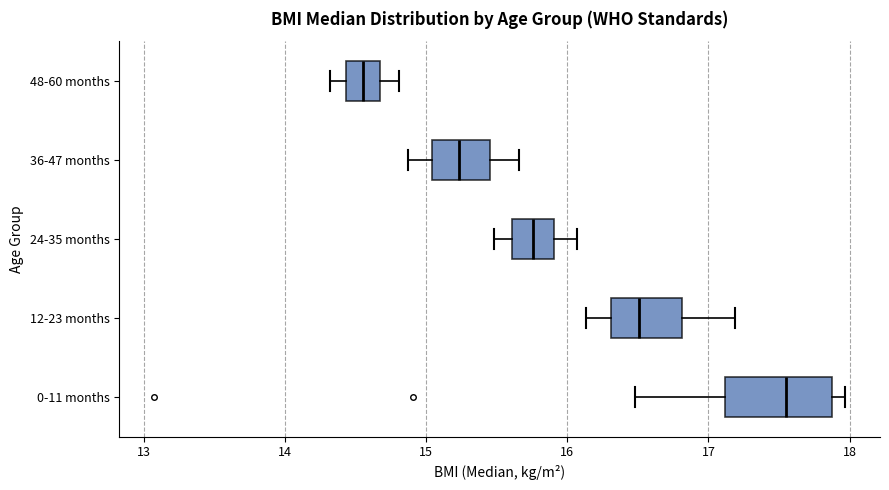

Reading bottom to top, read every box against the x-axis: the position of its median line, the range the box covers, and the ends of its whiskers. The values are not printed on the chart, so give them approximately, as read against the axis.

0-11 months: median 17.6, box 17.1 to 17.9, whiskers 16.5 to 18.0
12-23 months: median 16.5, box 16.3 to 16.8, whiskers 16.1 to 17.2
24-35 months: median 15.8, box 15.6 to 15.9, whiskers 15.5 to 16.1
36-47 months: median 15.2, box 15.0 to 15.5, whiskers 14.9 to 15.7
48-60 months: median 14.6, box 14.4 to 14.7, whiskers 14.3 to 14.8